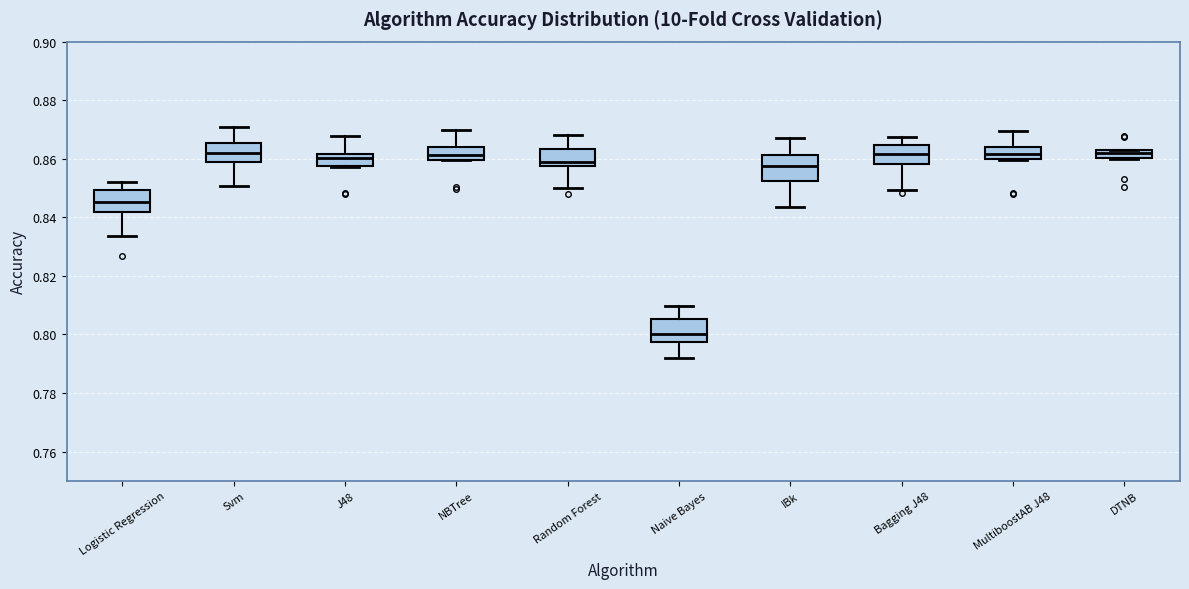

Where does the median line of the box for Bagging J48 sit on the y-axis? The values are not printed on the chart, so give them approximately, as read against the axis.

0.862